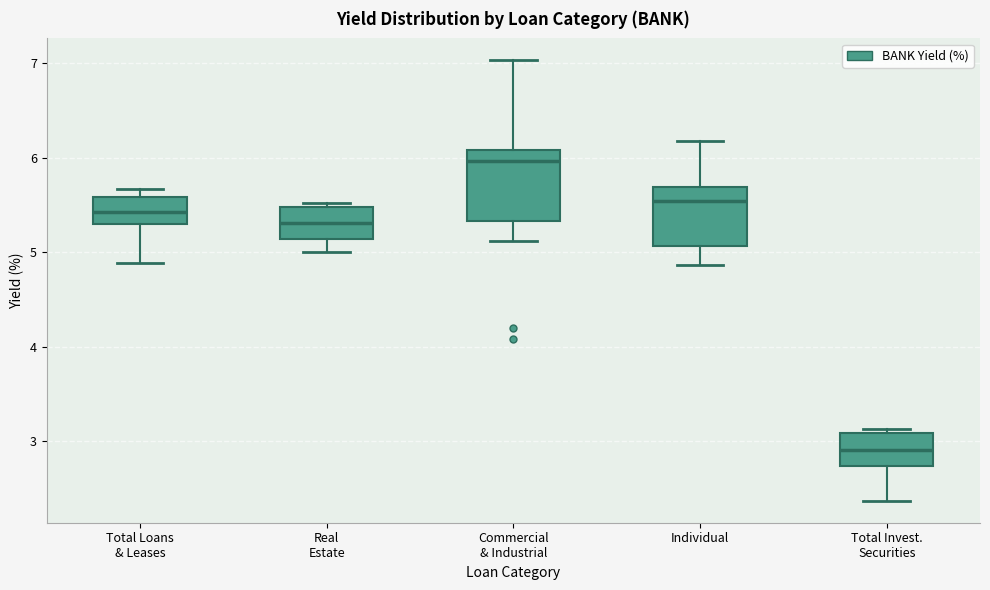

Which box is the tallest, from its lower edge to its upper edge?

Commercial & Industrial